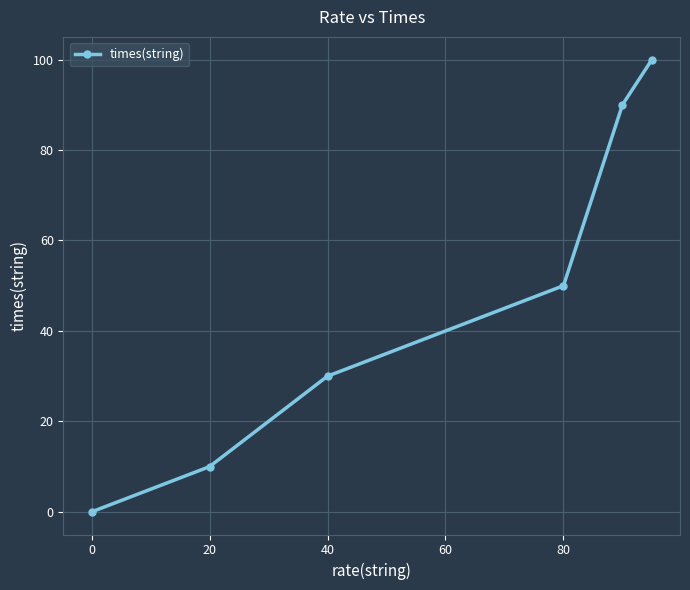

What is the greatest value displayed?

100